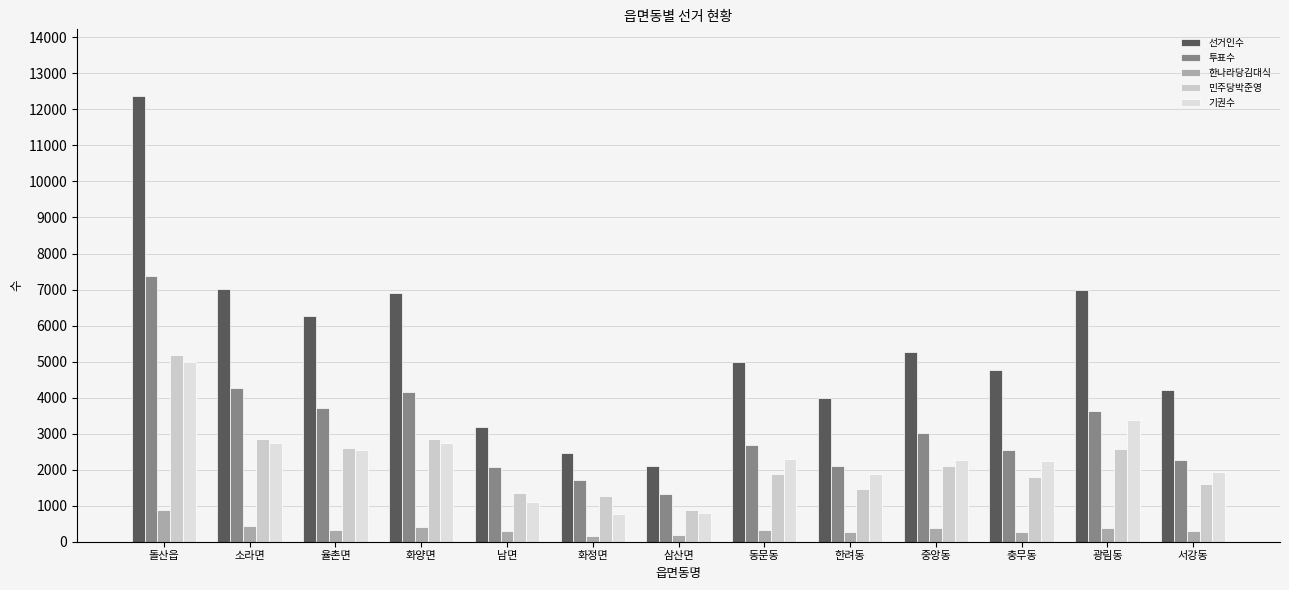

Where does the 민주당박준영 series first go above 1878?

돌산읍